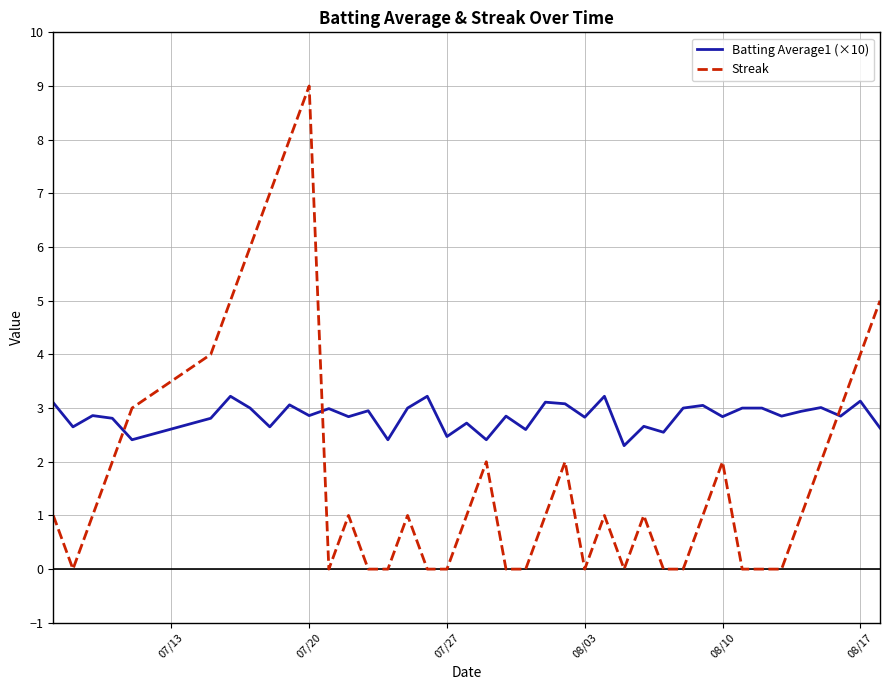

What is the maximum value for Streak?

9.0